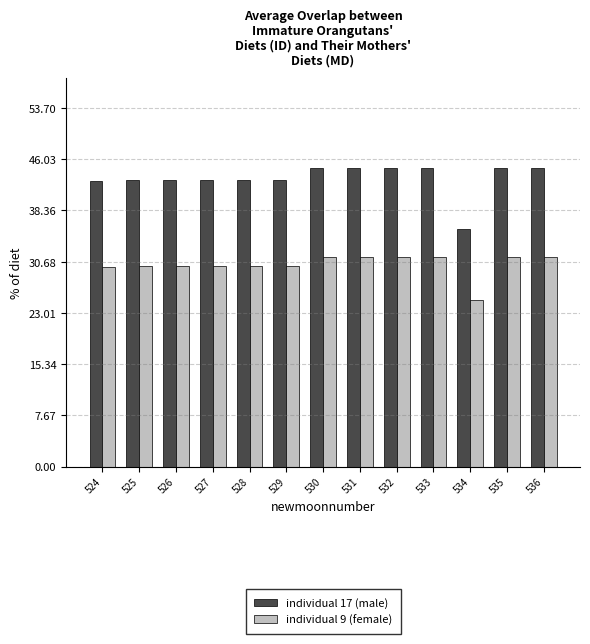

At which label does individual 17 (male) first exceed 42?

524